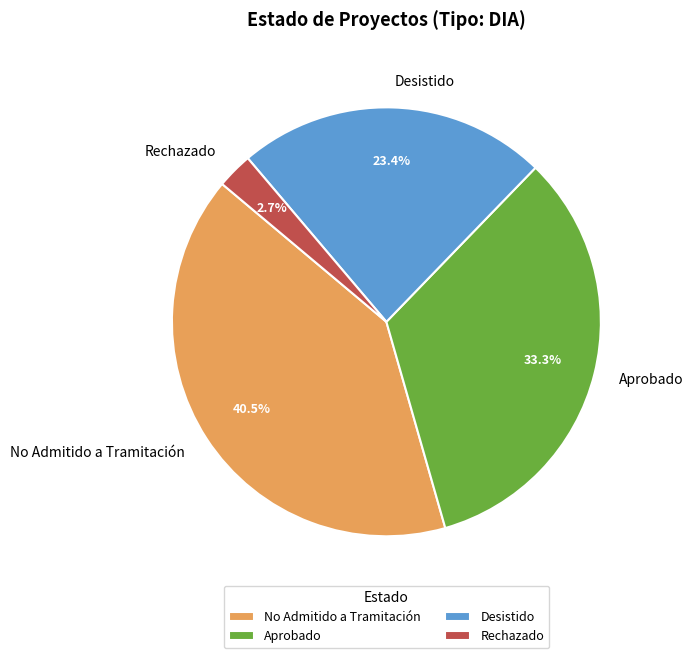

Does Desistido represent more than half of the total?

No